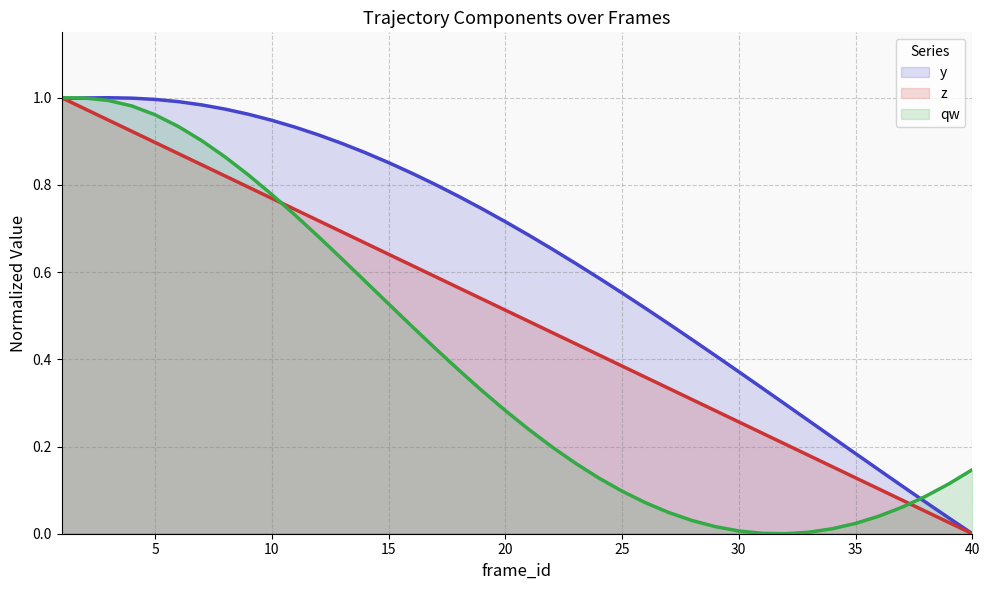

Rank the series by their average value, from highest to lowest.

y, z, qw